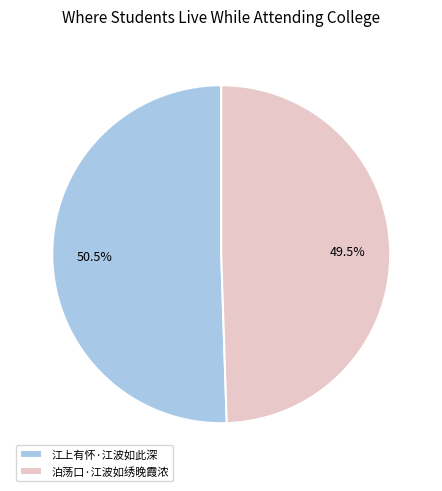

Which category has the smallest portion of the pie?

泊荡口·江波如绣晚霞浓